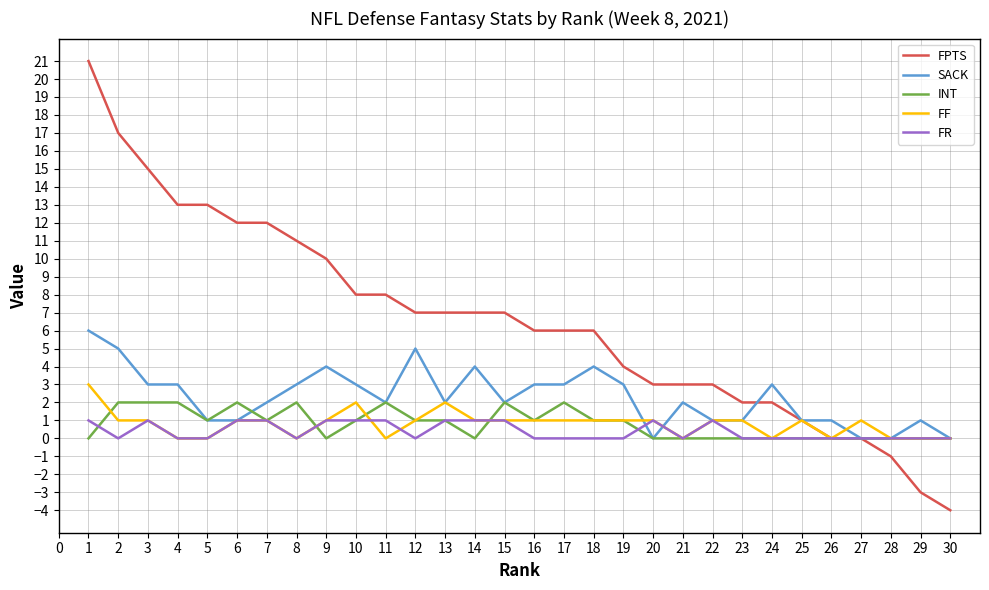

What is the difference between the highest and lowest values at 24?

3